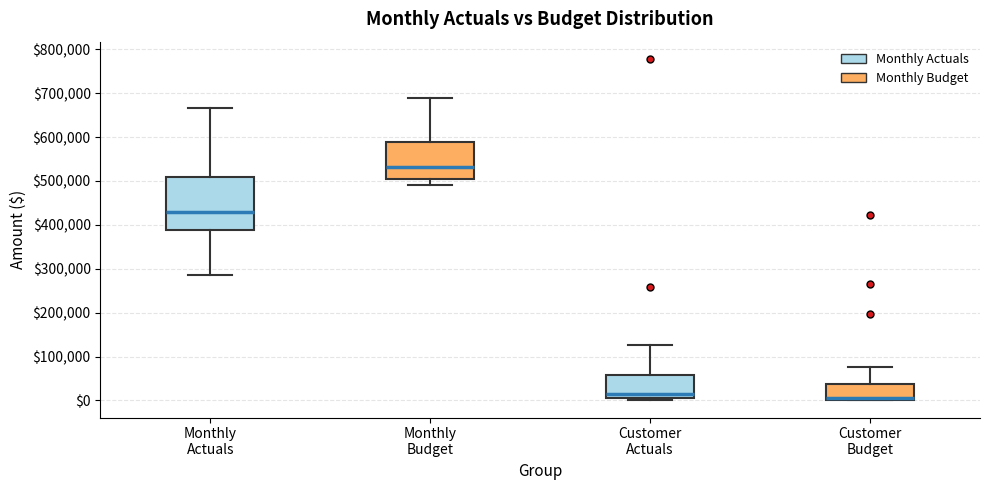

Reading left to right, read every box against the y-axis: the position of its median line, the range the box covers, and the ends of its whiskers. The values are not printed on the chart, so give them approximately, as read against the axis.

Monthly Actuals: median 430000, box 390000 to 510000, whiskers 290000 to 670000
Monthly Budget: median 530000, box 500000 to 590000, whiskers 490000 to 690000
Customer Actuals: median 10000 (just above the box's lower edge), box 10000 to 60000, whiskers 0 to 130000
Customer Budget: median 0 (just above the box's lower edge), box 0 to 40000, whiskers 0 to 80000